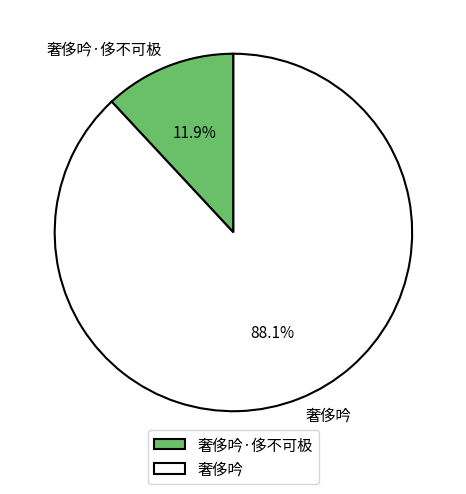

To the nearest percent, what is the combined percentage of 奢侈吟·侈不可极 and 奢侈吟?

100%